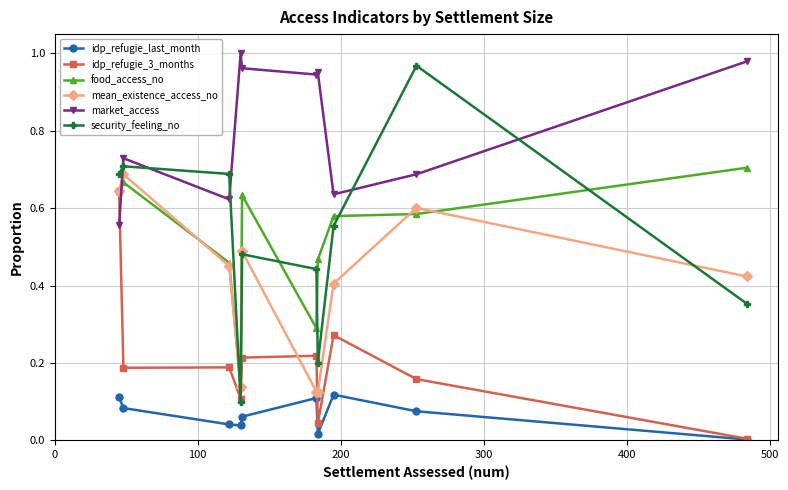

Does the chart have visible grid lines?

Yes